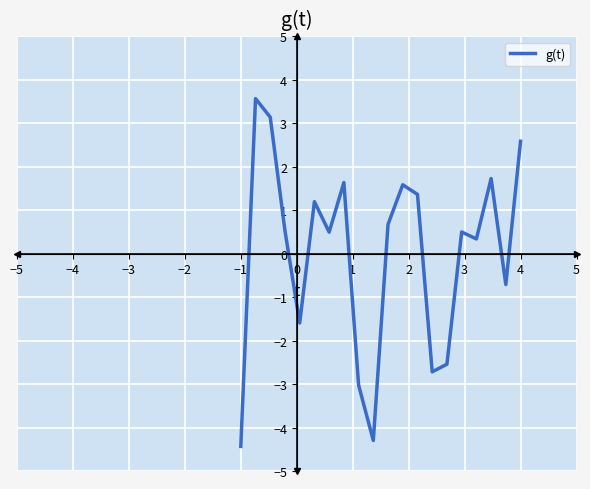

What is the smallest value displayed?

-4.4